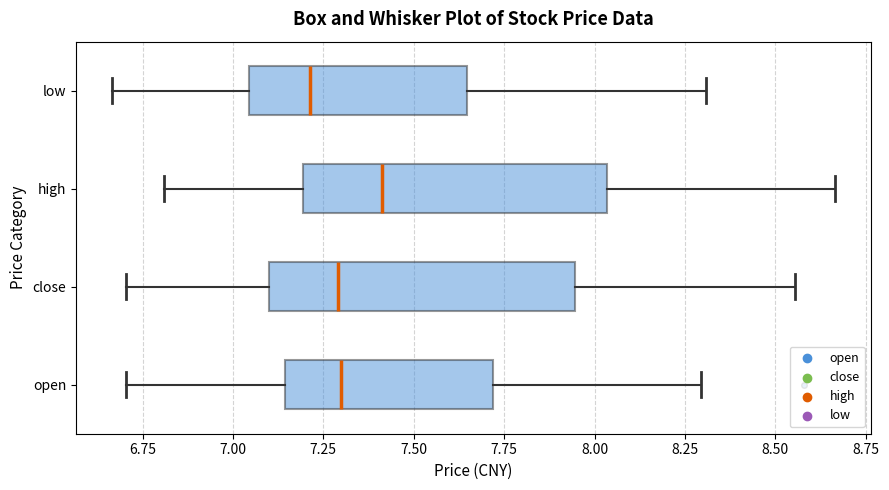

Reading bottom to top, transcribe this box plot: for each box, give where its median line is, the range the box spans, and where its two whiskers end, as read against the x-axis. The values are not printed on the chart, so give them approximately, as read against the axis.

open: median 7.30, box 7.15 to 7.70, whiskers 6.70 to 8.30
close: median 7.30, box 7.10 to 7.95, whiskers 6.70 to 8.55
high: median 7.40, box 7.20 to 8.05, whiskers 6.80 to 8.65
low: median 7.20, box 7.05 to 7.65, whiskers 6.65 to 8.30